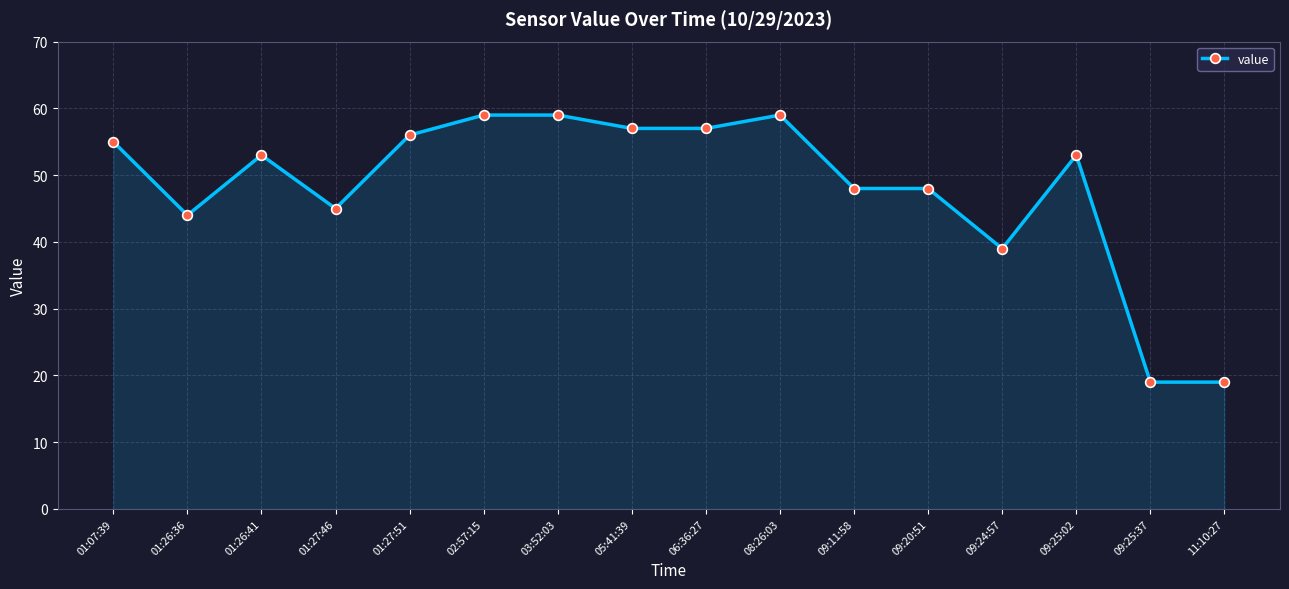

What is the label of the 13th point from the right?

01:27:46